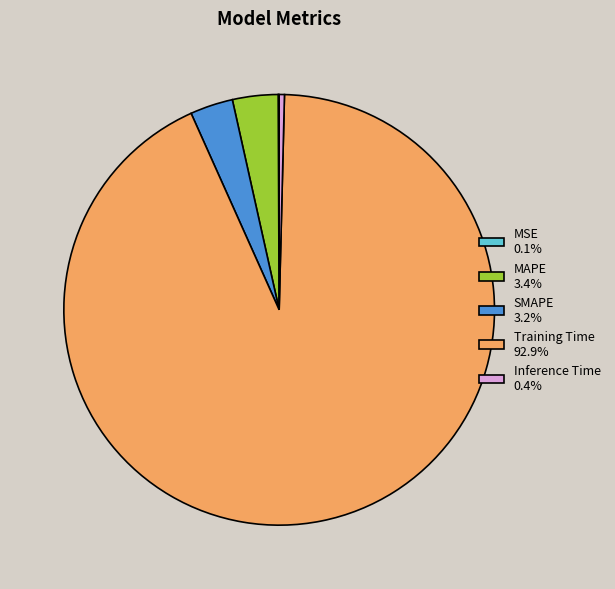

Do Inference Time 0.4% and MAPE 3.4% together represent more than half of the pie?

No